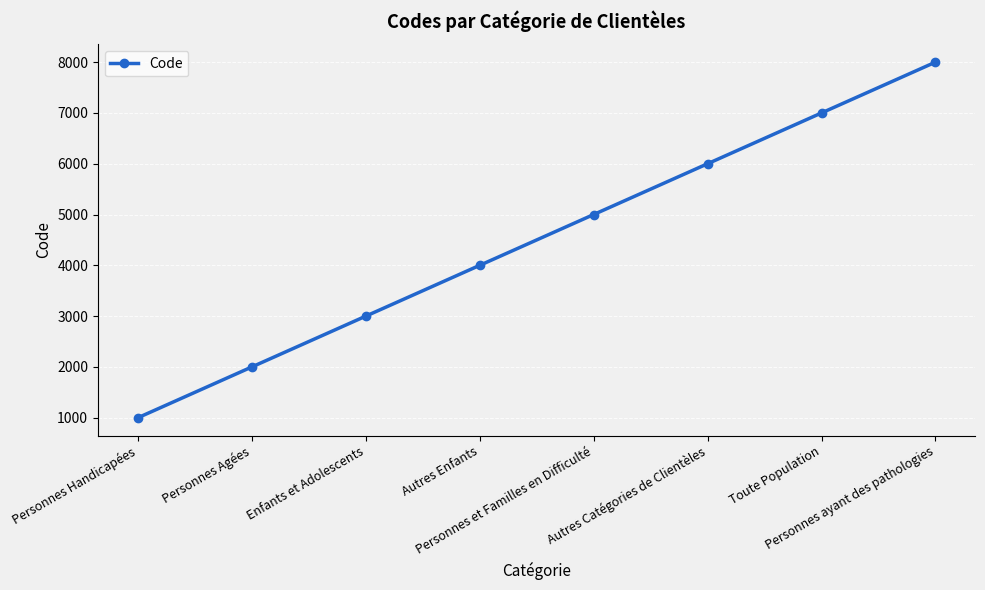

True or false: the data shows 6000 at Autres Catégories de Clientèles.

True